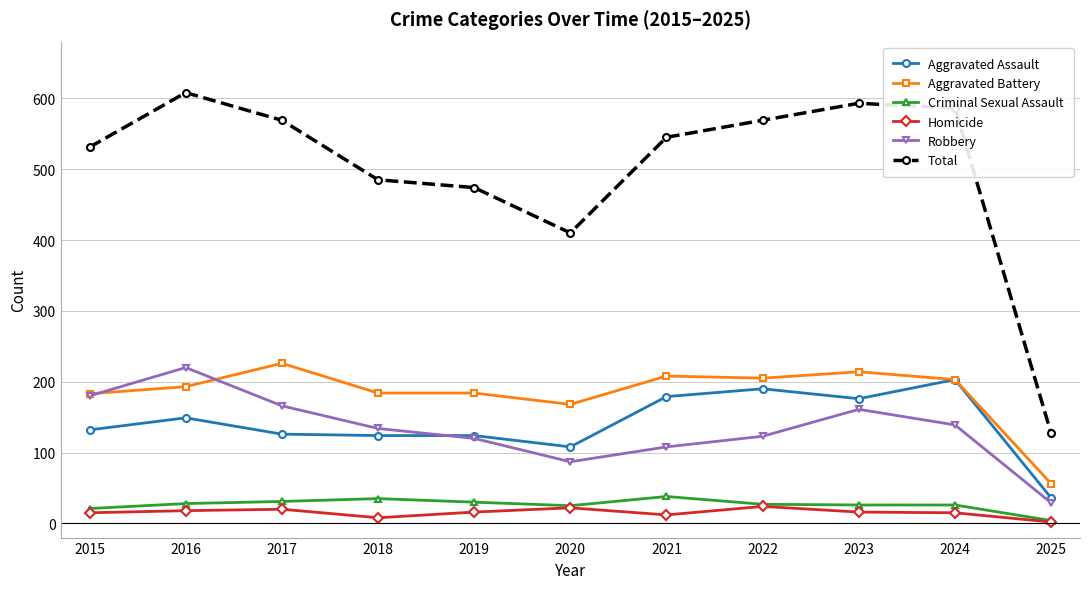

What is the maximum value for Criminal Sexual Assault?

38